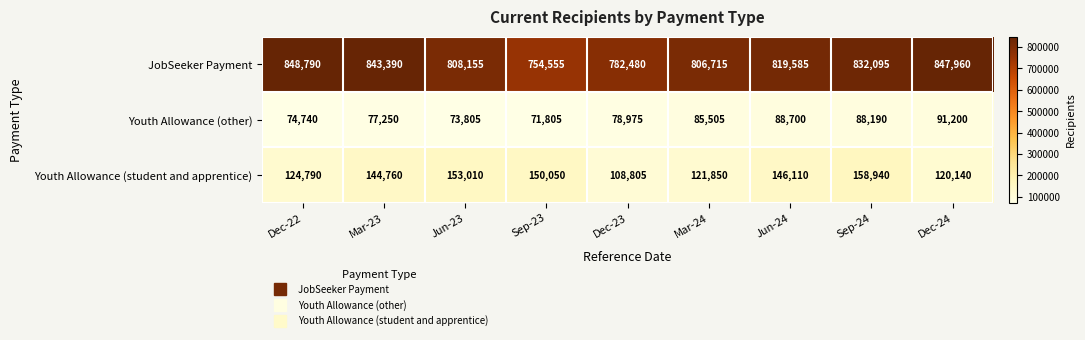

Which series has the largest total across all categories?

JobSeeker Payment